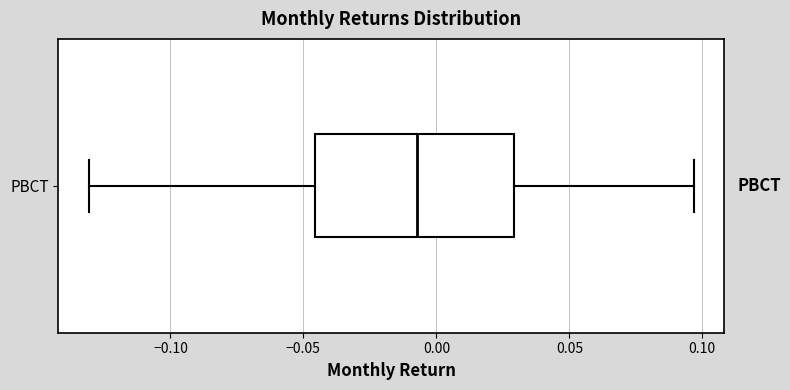

Where does the left whisker of the box for PBCT end on the x-axis? The values are not printed on the chart, so give them approximately, as read against the axis.

-0.130